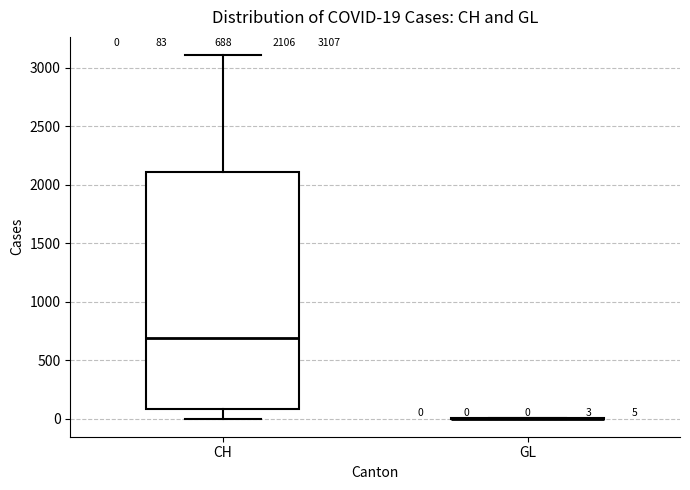

Comparing the boxes themselves (not the whiskers), which one is the tallest?

CH